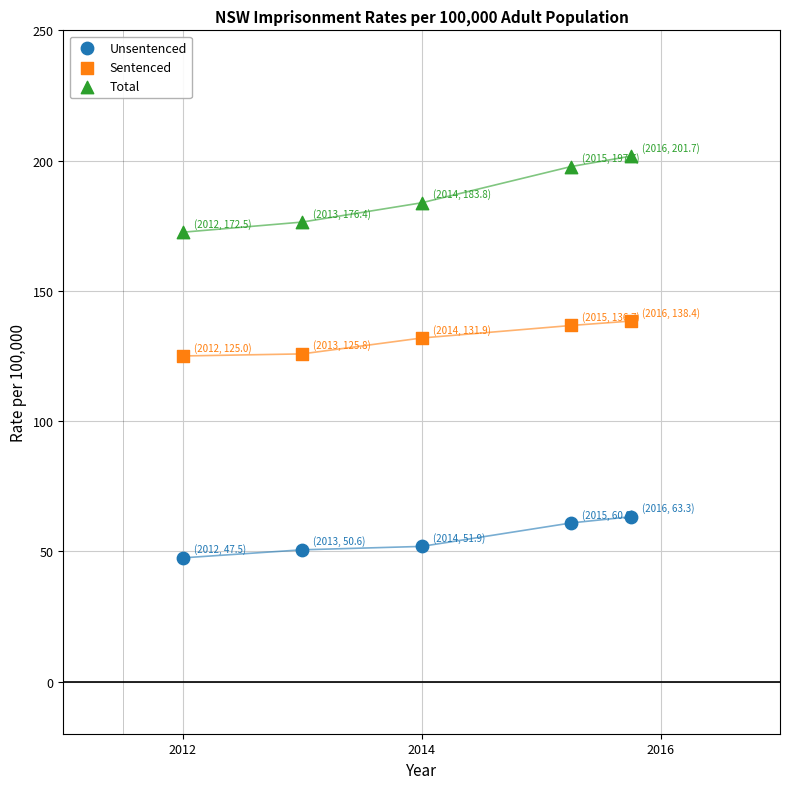

Which series contains the lowest Y value?

Unsentenced